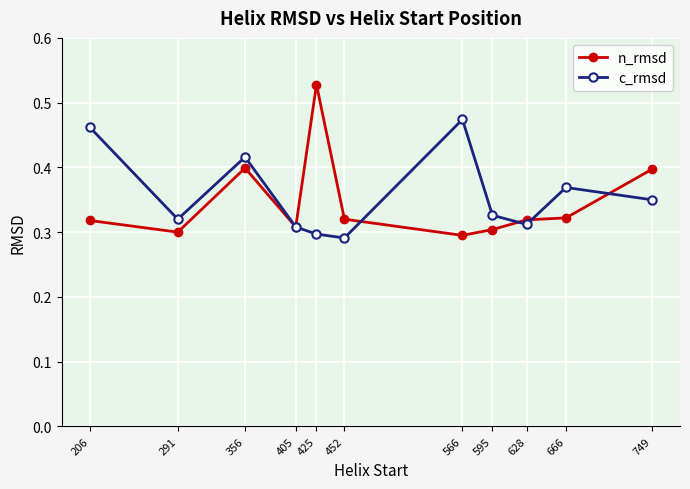

What is the spread (max minus min) of values at 566?

0.2